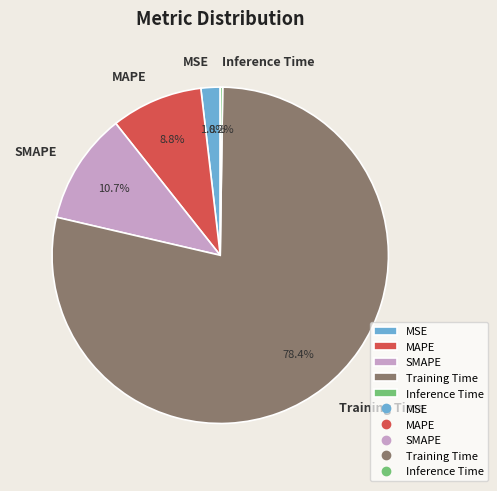

Which category accounts for the majority?

Training Time